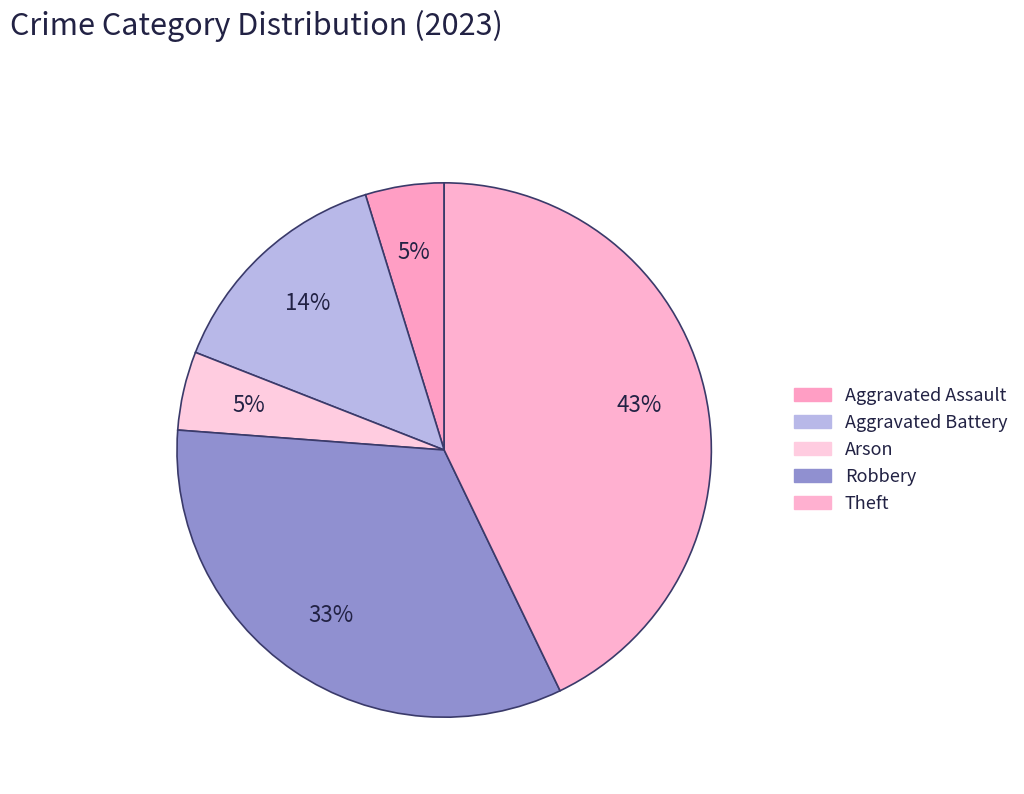

How many segments does this pie chart have?

5